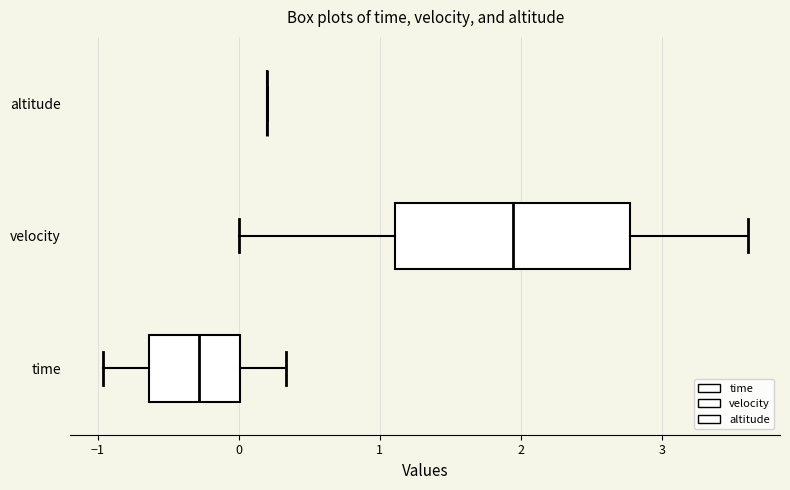

Reading bottom to top, read every box against the x-axis: the position of its median line, the range the box covers, and the ends of its whiskers. The values are not printed on the chart, so give them approximately, as read against the axis.

time: median -0.3, box -0.6 to 0.0, whiskers -1.0 to 0.3
velocity: median 1.9, box 1.1 to 2.8, whiskers 0.0 to 3.6
altitude: box collapsed to a line at 0.2, whiskers 0.2 to 0.2